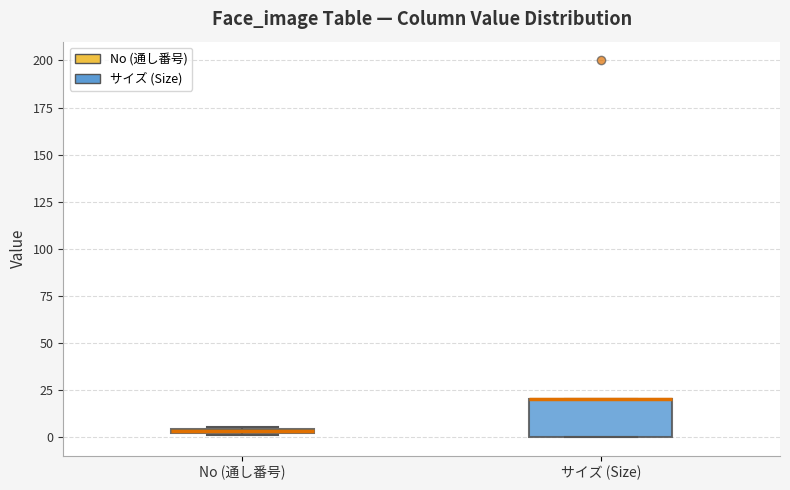

Which box is the tallest, from its lower edge to its upper edge?

サイズ (Size)